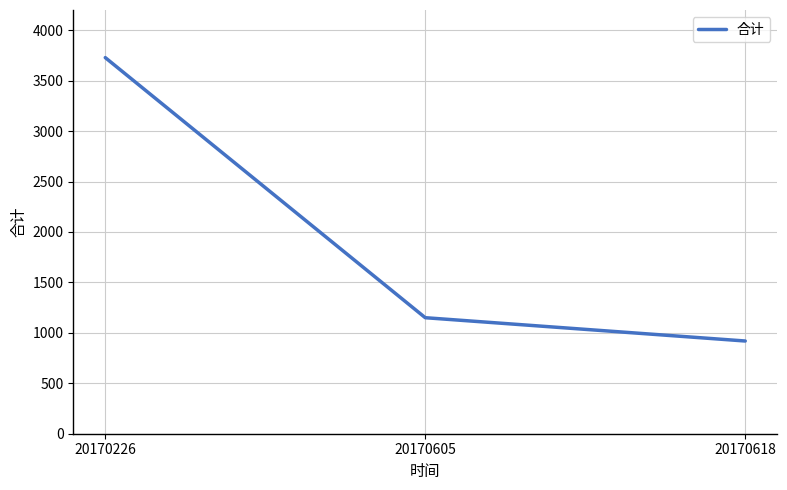

Where does the data first go above 1150?

20170226